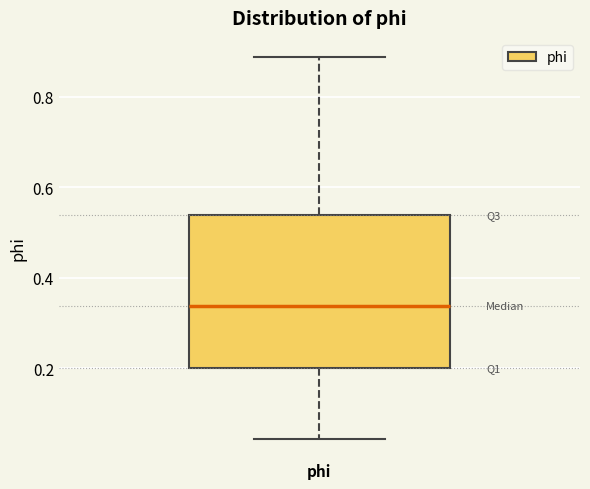

Read this box plot against the y-axis: the position of the median line, the range covered by the box, and the ends of both whiskers. The values are not printed on the chart, so give them approximately, as read against the axis.

median 0.34, box 0.20 to 0.54, whiskers 0.04 to 0.88